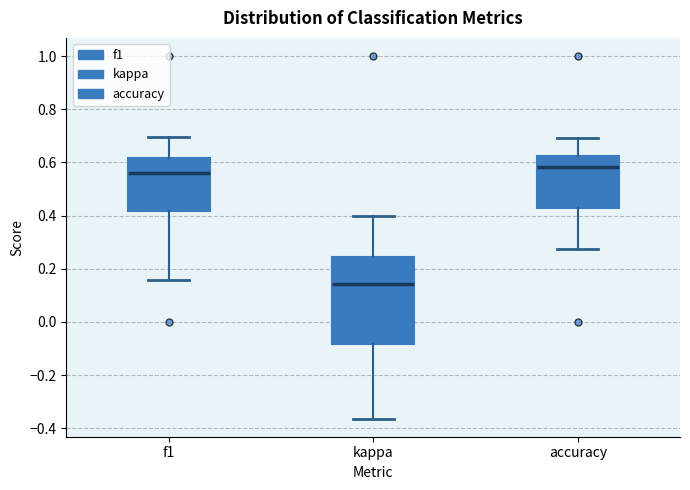

Which box has the highest median line?

accuracy